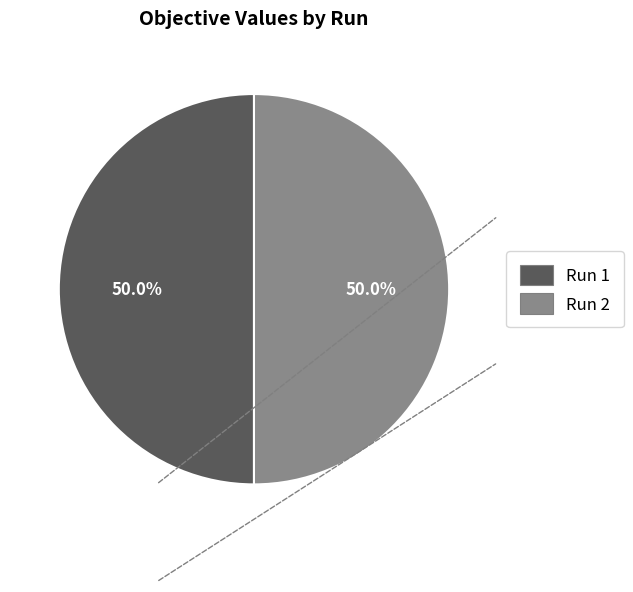

Count the number of slices in the pie.

2